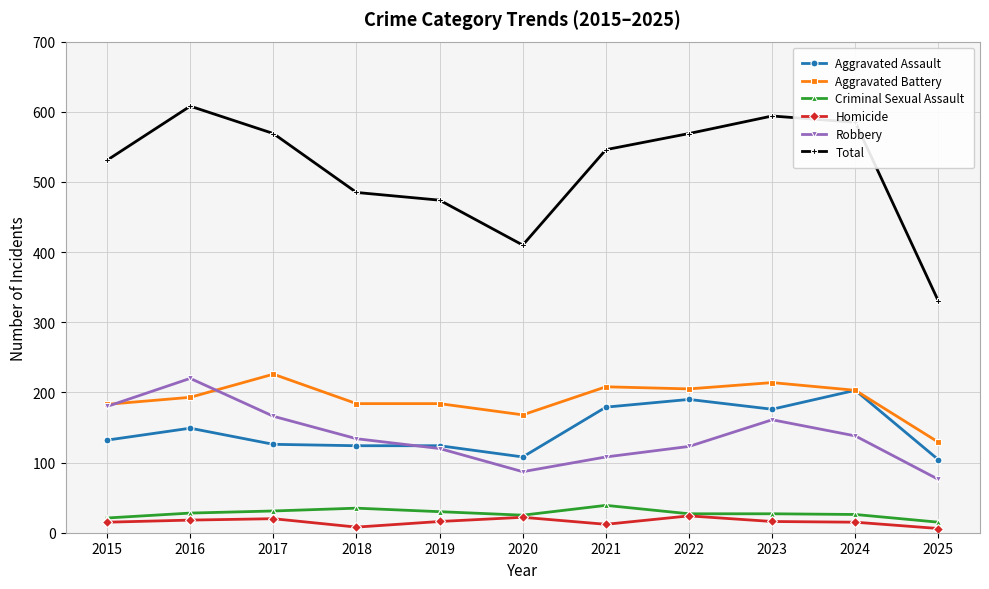

In Robbery, how many points are lower than both neighbors (excluding endpoints)?

1